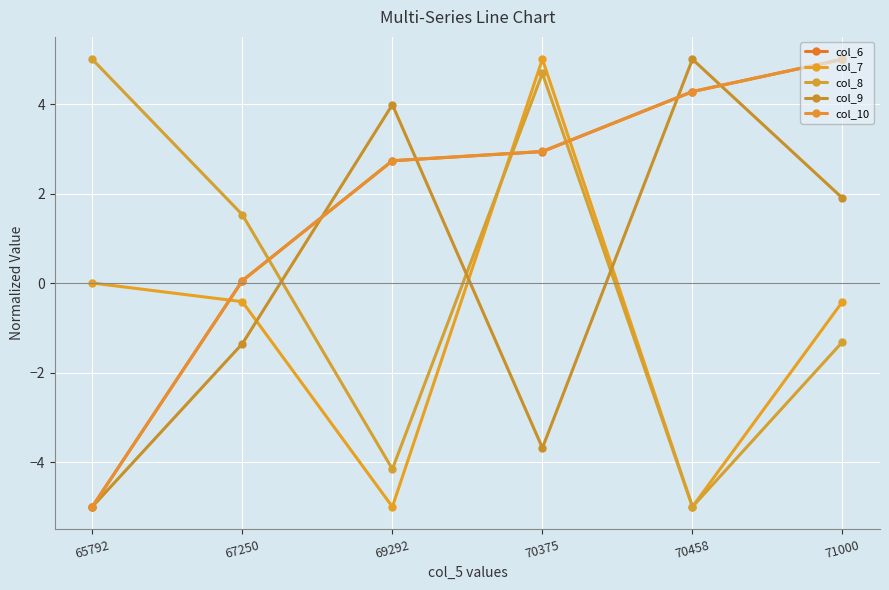

How many lines are shown in the chart?

5